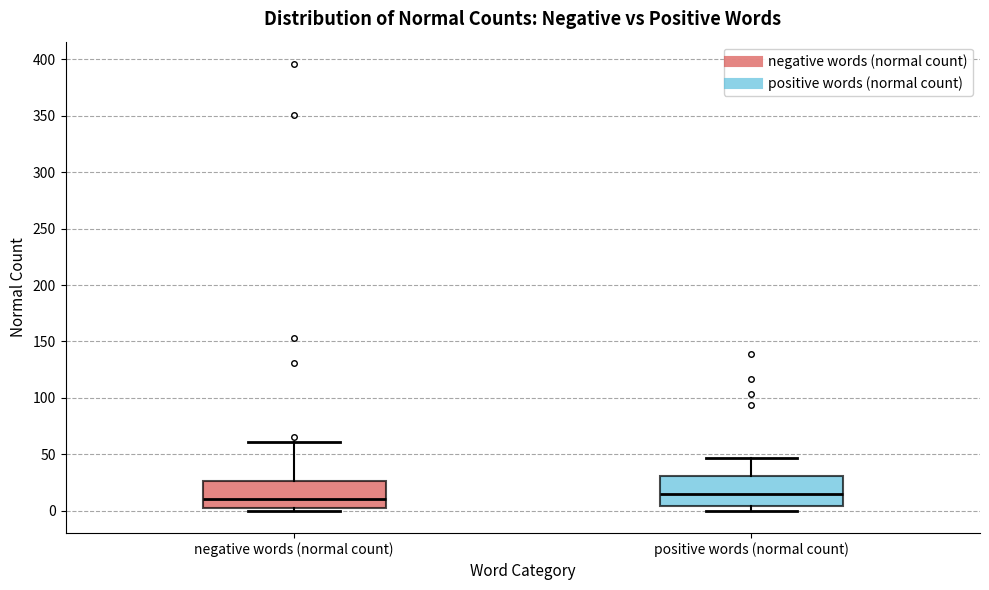

Reading left to right, read every box against the y-axis: the position of its median line, the range the box covers, and the ends of its whiskers. The values are not printed on the chart, so give them approximately, as read against the axis.

negative words (normal count): median 10, box 5 to 25, whiskers 0 to 60
positive words (normal count): median 15, box 5 to 30, whiskers 0 to 45